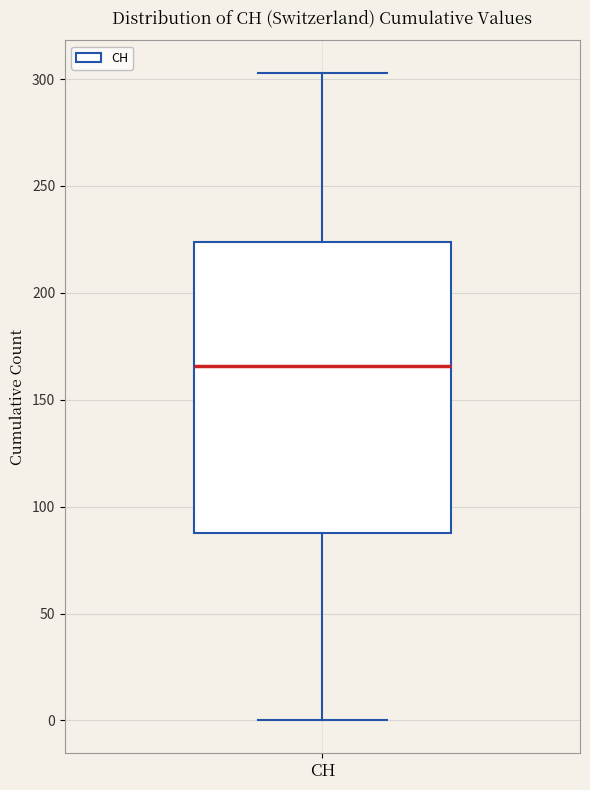

Read this box plot against the y-axis: the position of the median line, the range covered by the box, and the ends of both whiskers. The values are not printed on the chart, so give them approximately, as read against the axis.

median 165, box 90 to 225, whiskers 0 to 305